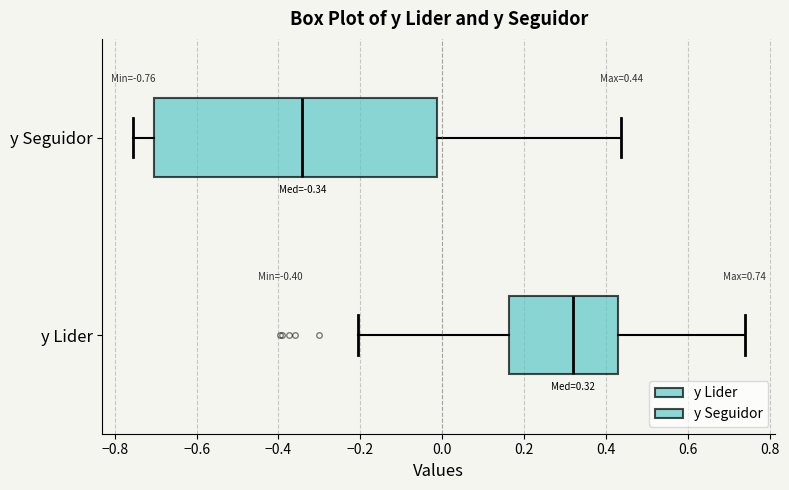

Which box has the furthest to the left median line?

y Seguidor